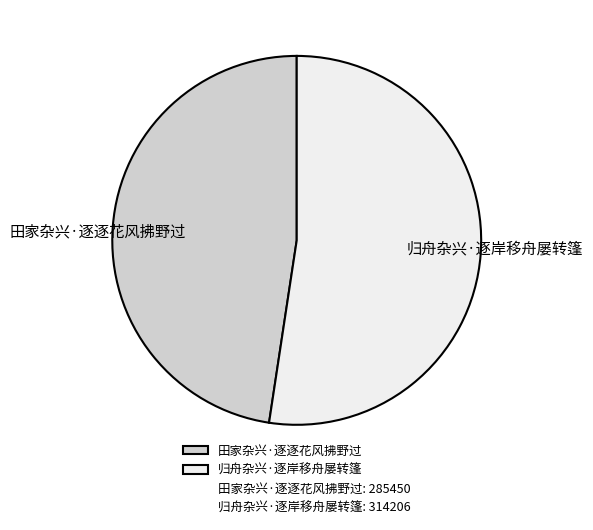

Is it true that 田家杂兴·逐逐花风拂野过 is 41% of the pie?

False